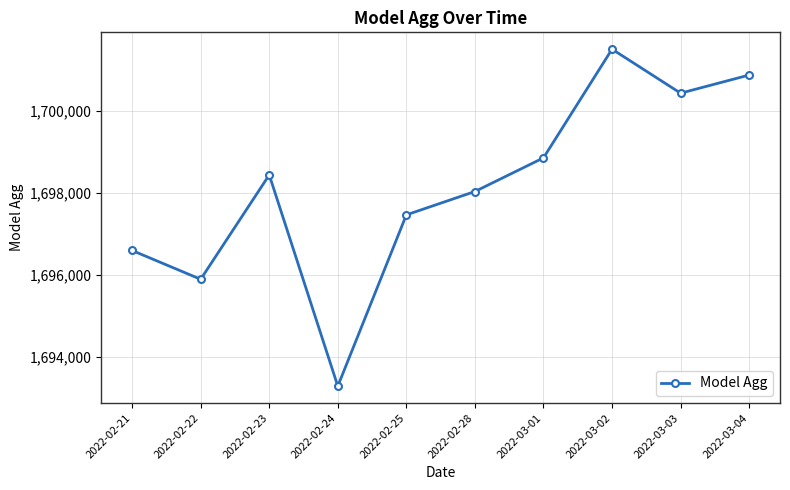

List the labels in order of value, smallest first.

2022-02-24, 2022-02-22, 2022-02-21, 2022-02-25, 2022-02-28, 2022-02-23, 2022-03-01, 2022-03-03, 2022-03-04, 2022-03-02